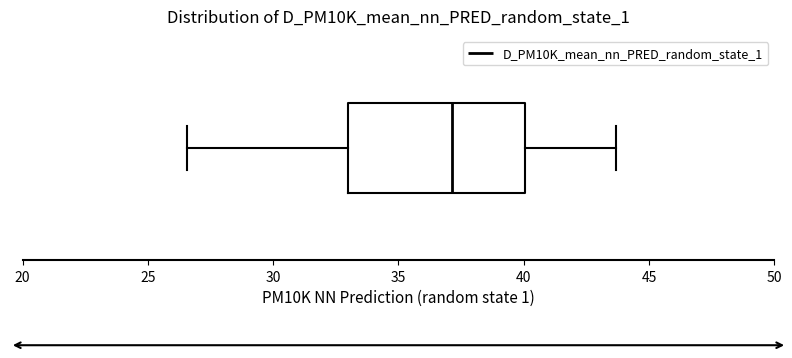

Read this box plot against the x-axis: the position of the median line, the range covered by the box, and the ends of both whiskers. The values are not printed on the chart, so give them approximately, as read against the axis.

median 37.0, box 33.0 to 40.0, whiskers 26.5 to 43.5